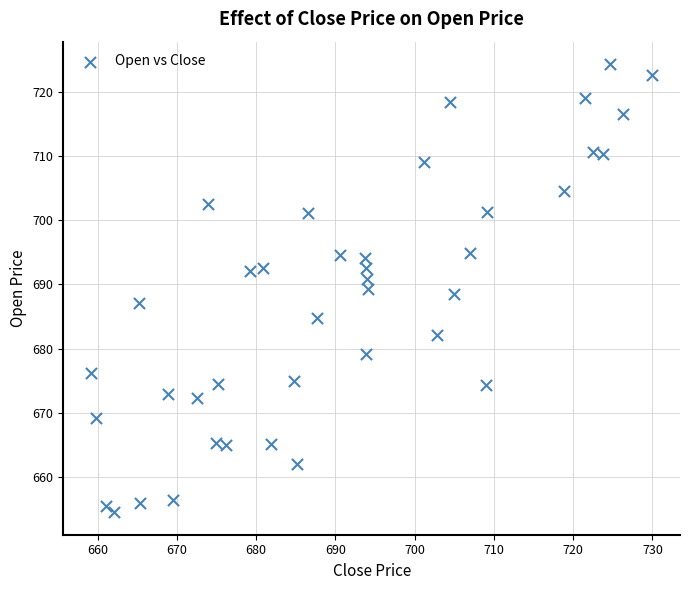

What is the range of X values (max minus min)?

70.7